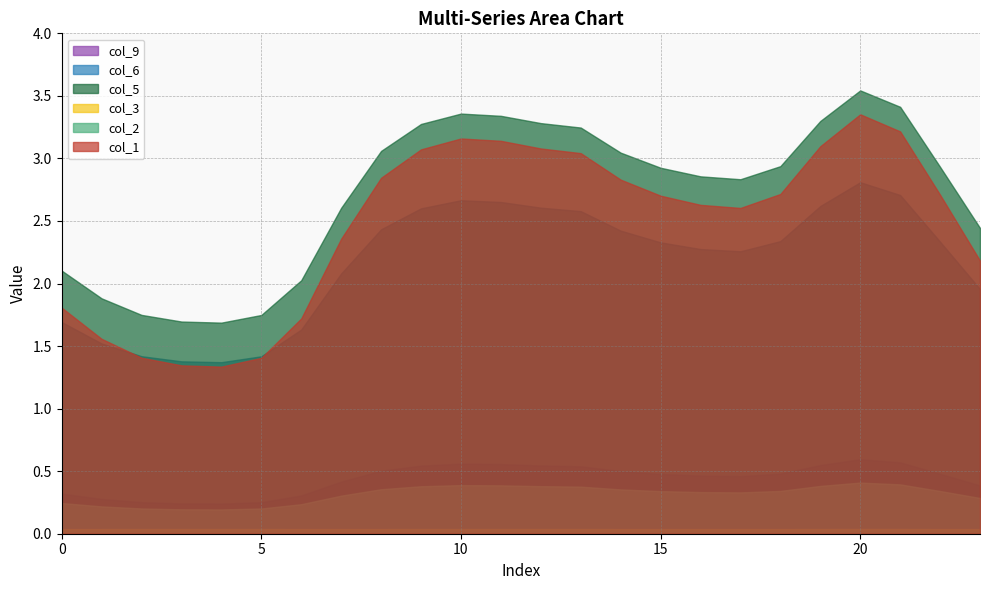

What is the sum of all col_5 values?

65.3